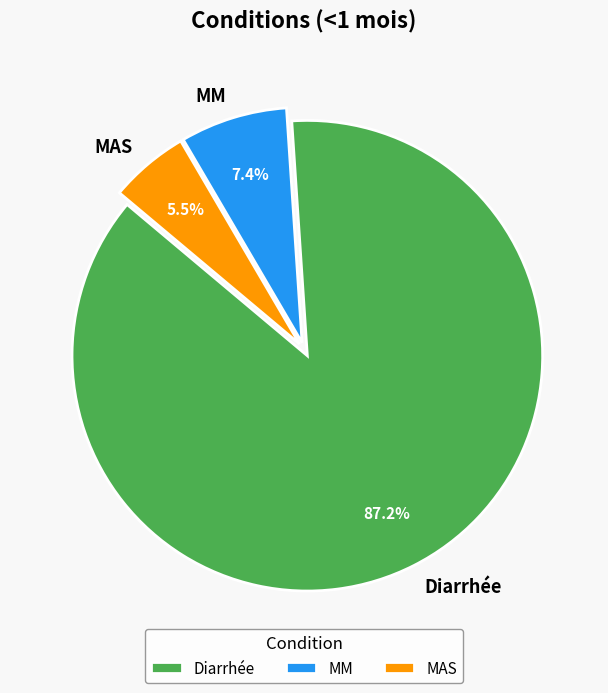

Count the number of slices in the pie.

3